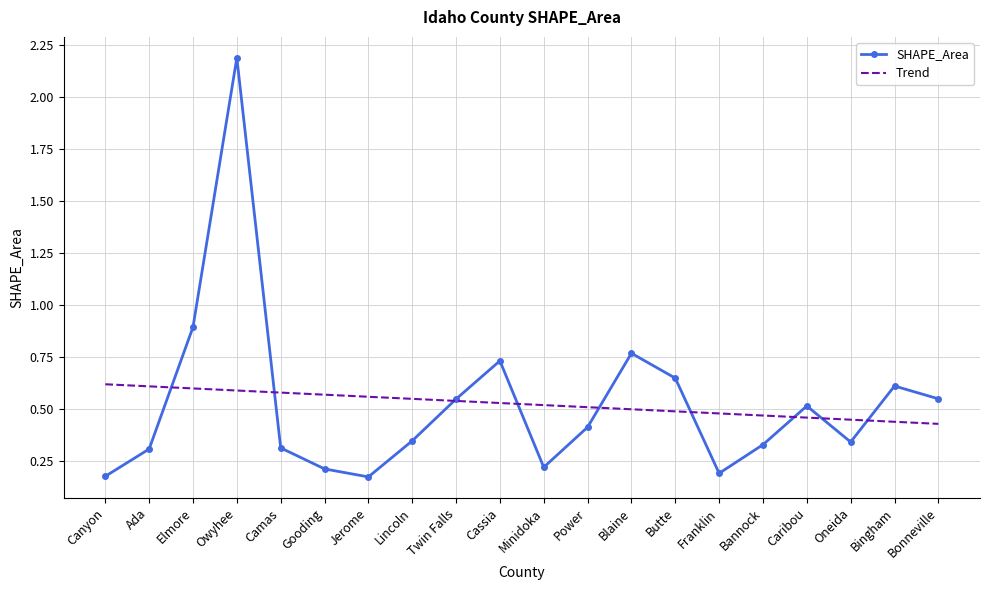

At which category is the sum across all series the highest?

Owyhee